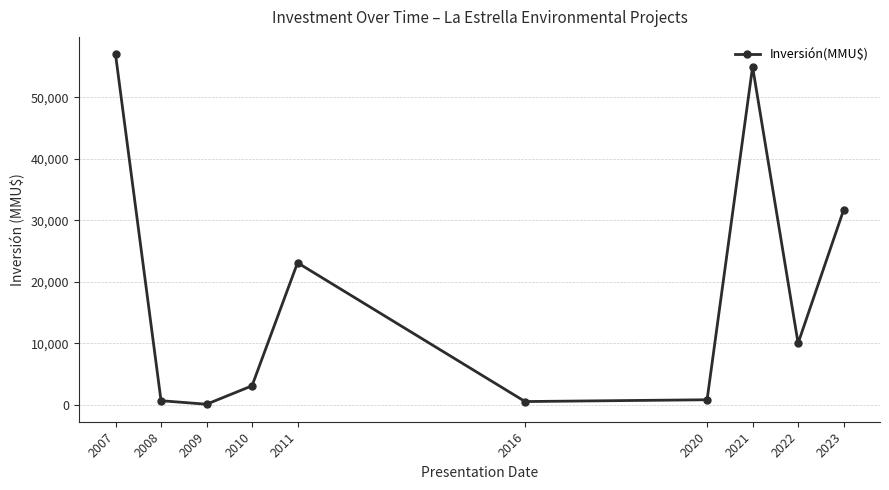

Does the chart display data point markers on the line(s)?

Yes